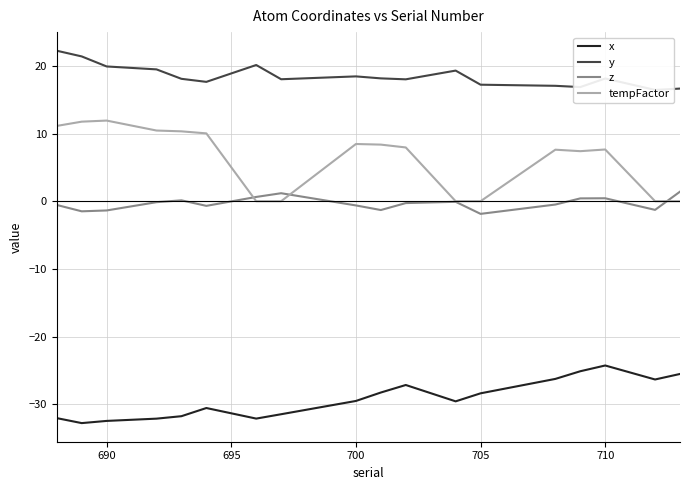

True or false: x and z intersect in this chart.

False